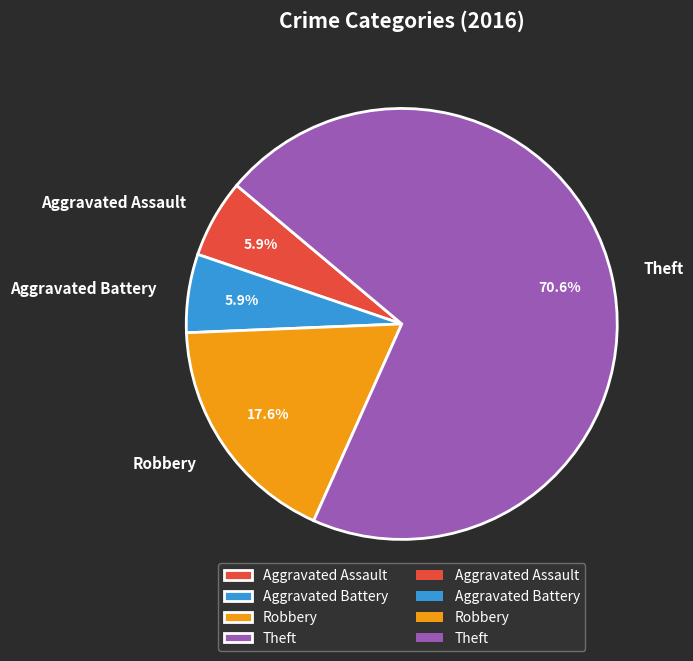

Between Robbery and Theft, which is larger?

Theft